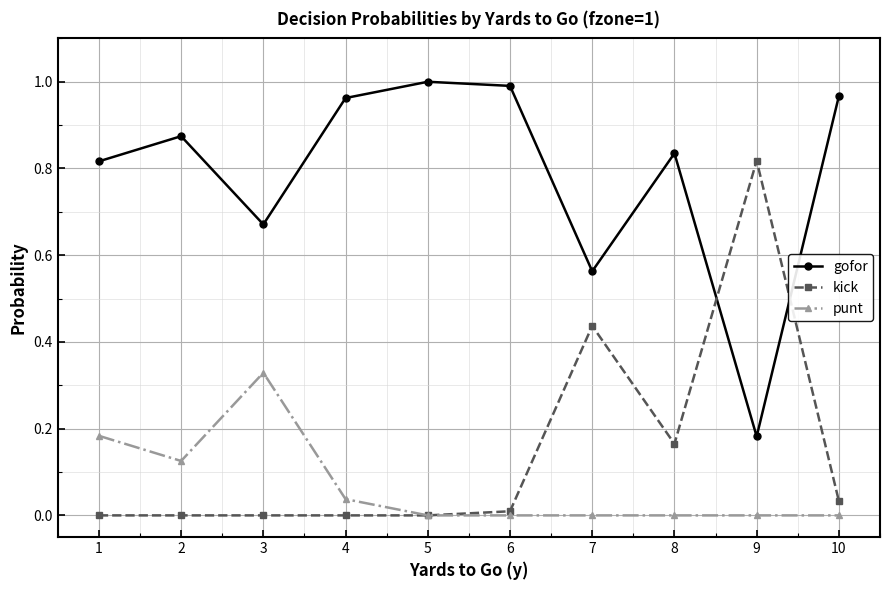

How many intersections are there between gofor and kick?

2